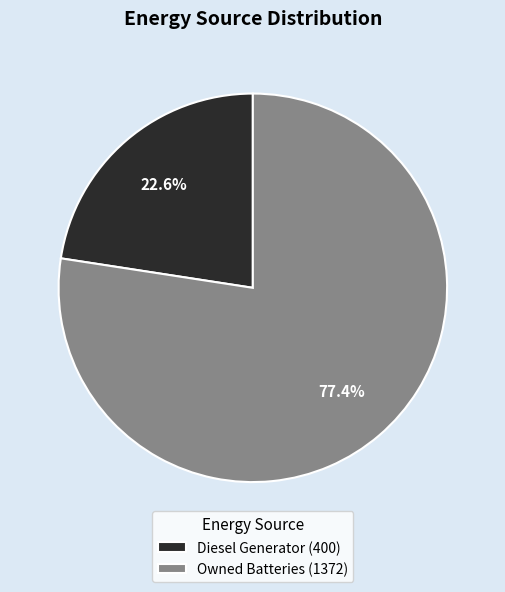

To the nearest percent, what is the average slice percentage?

50%